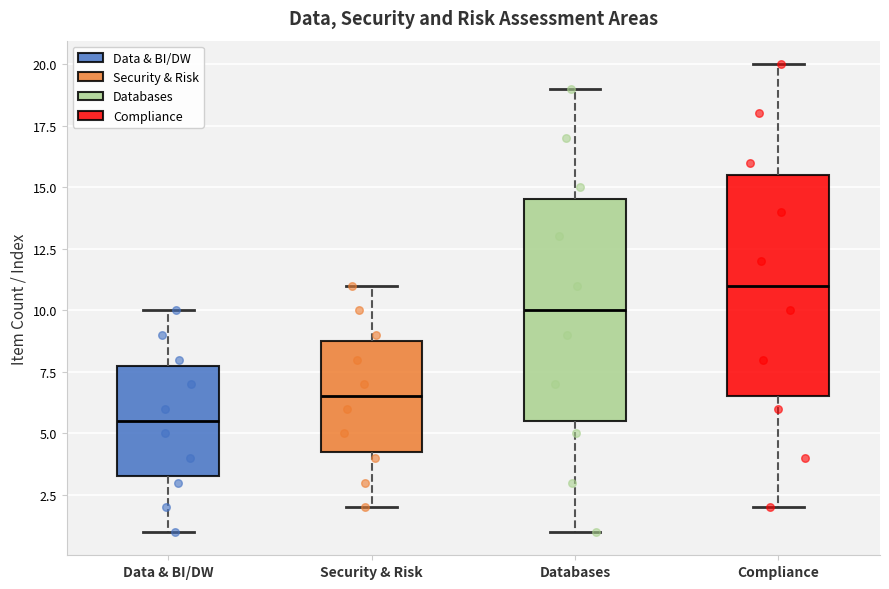

Reading left to right, read every box against the y-axis: the position of its median line, the range the box covers, and the ends of its whiskers. The values are not printed on the chart, so give them approximately, as read against the axis.

Data & BI/DW: median 5.5, box 3.5 to 8.0, whiskers 1.0 to 10.0
Security & Risk: median 6.5, box 4.5 to 9.0, whiskers 2.0 to 11.0
Databases: median 10.0, box 5.5 to 14.5, whiskers 1.0 to 19.0
Compliance: median 11.0, box 6.5 to 15.5, whiskers 2.0 to 20.0